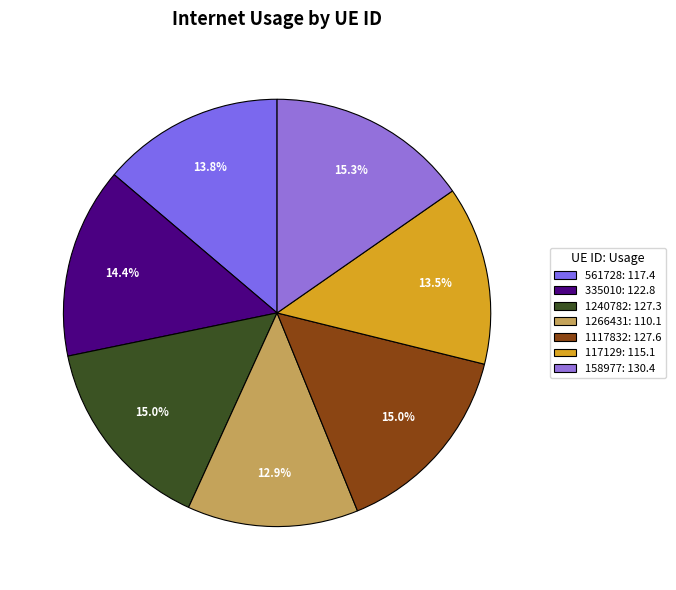

The 561728 slice represents 14% of the pie. True or false?

True